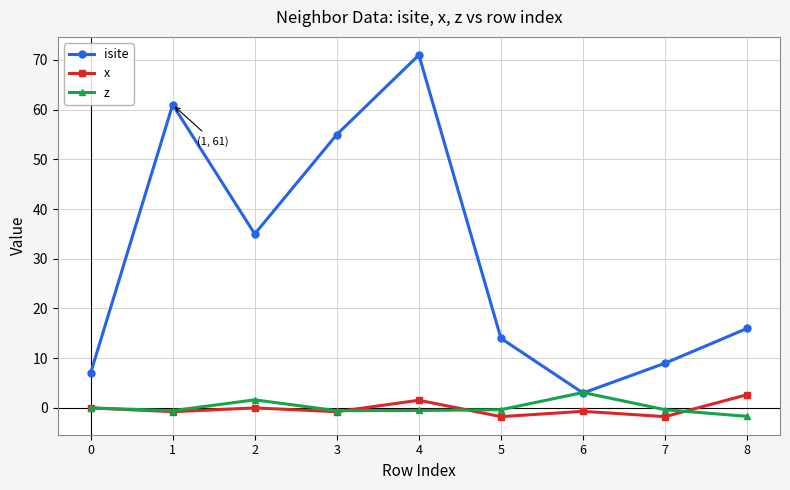

Which series has the largest total across all categories?

isite